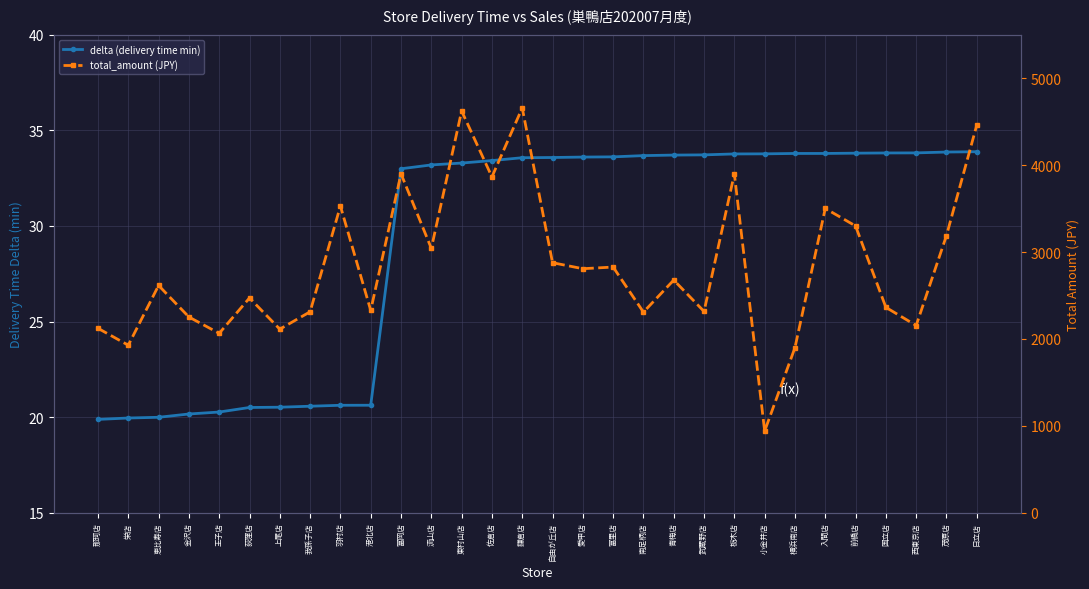

Rank the categories by total_amount (JPY) value from lowest to highest.

小金井店, 横浜南店, 栄店, 王子店, 上尾店, 那珂店, 西東京店, 金沢店, 南足柄店, 我孫子店, 武蔵野店, 港北店, 国立店, 荻窪店, 恵比寿店, 青梅店, 愛甲店, 富里店, 自由が丘店, 流山店, 茂原店, 前橋店, 入間店, 羽村店, 佐倉店, 栃木店, 富岡店, 日立店, 東村山店, 鎌倉店